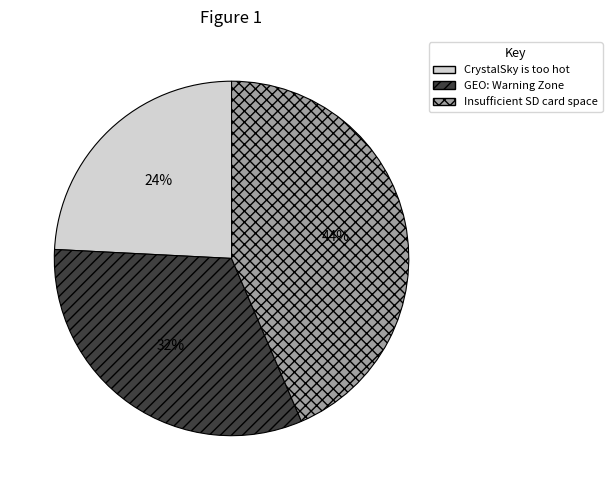

Does CrystalSky is too hot account for over 50% of the chart?

No